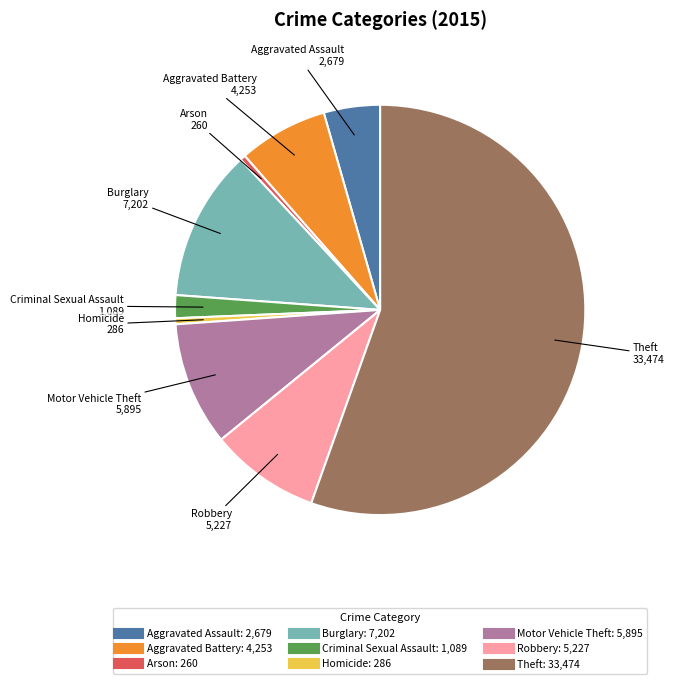

Is Theft the majority of the pie?

Yes